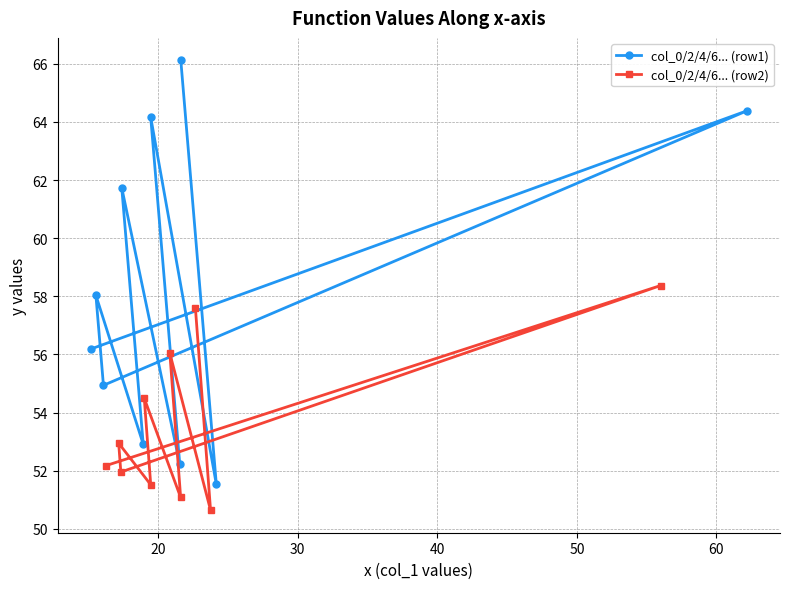

What is the highest value of the col_0/2/4/6... (row1) series?

66.1